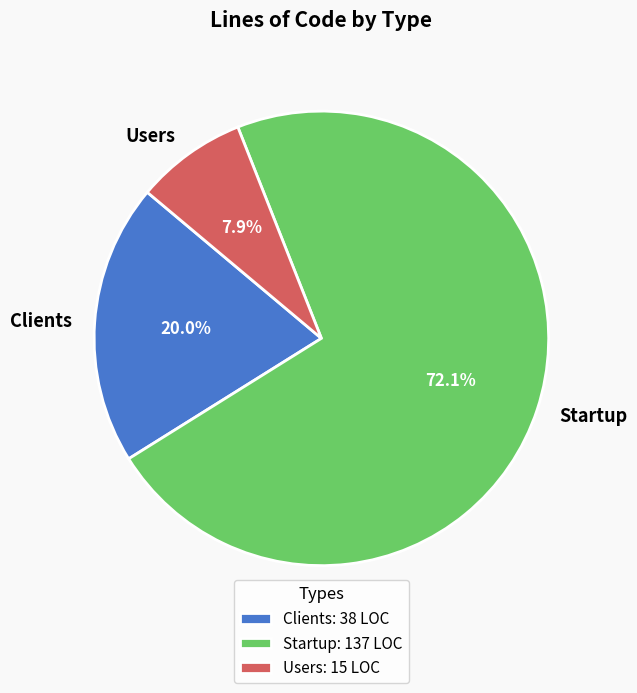

Between Startup and Users, which is larger?

Startup